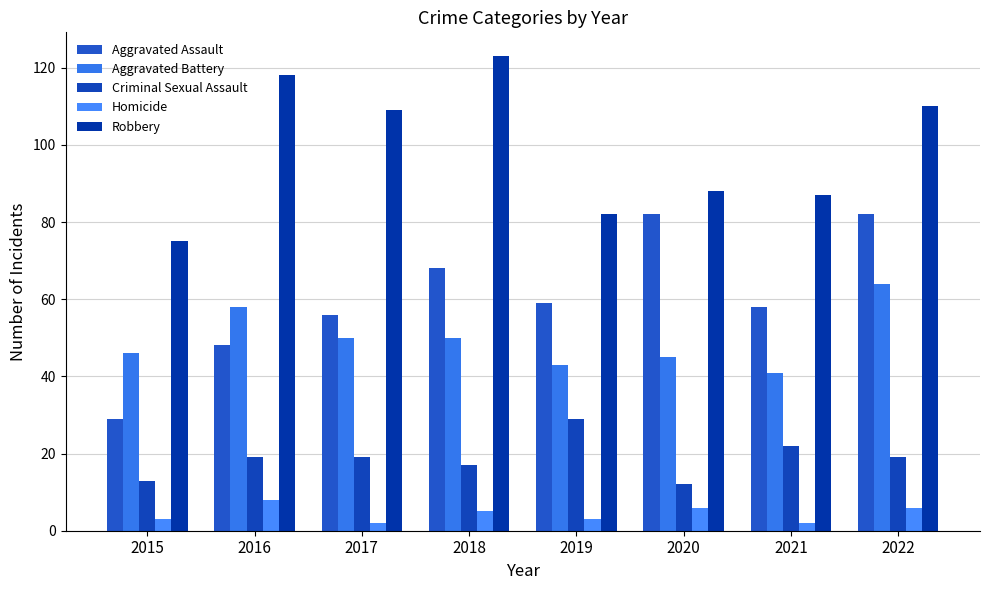

Are the bars grouped side by side (vs. stacked)?

Yes